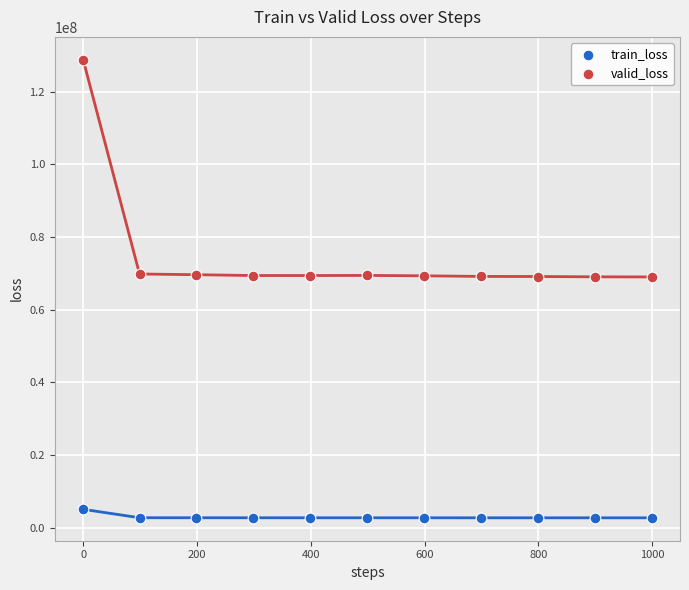

What are all the series names shown in the legend?

train_loss, valid_loss